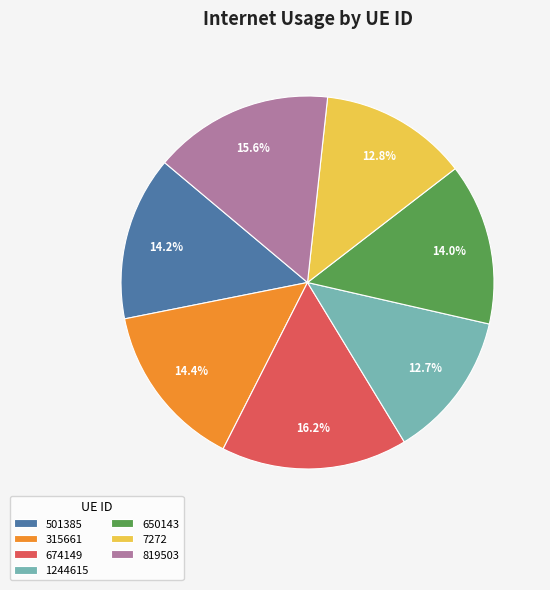

Is there a majority slice in this chart?

No